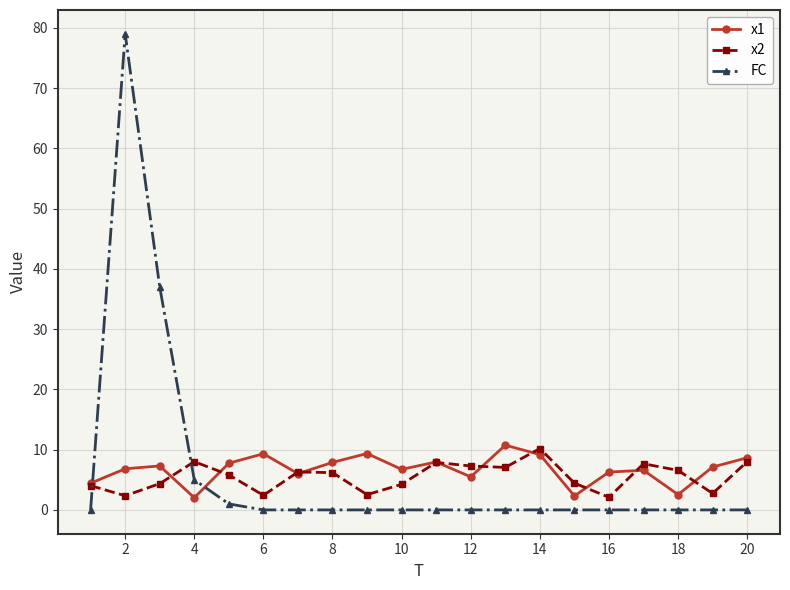

Which series ends up on top after the final intersection of x2 and FC?

x2